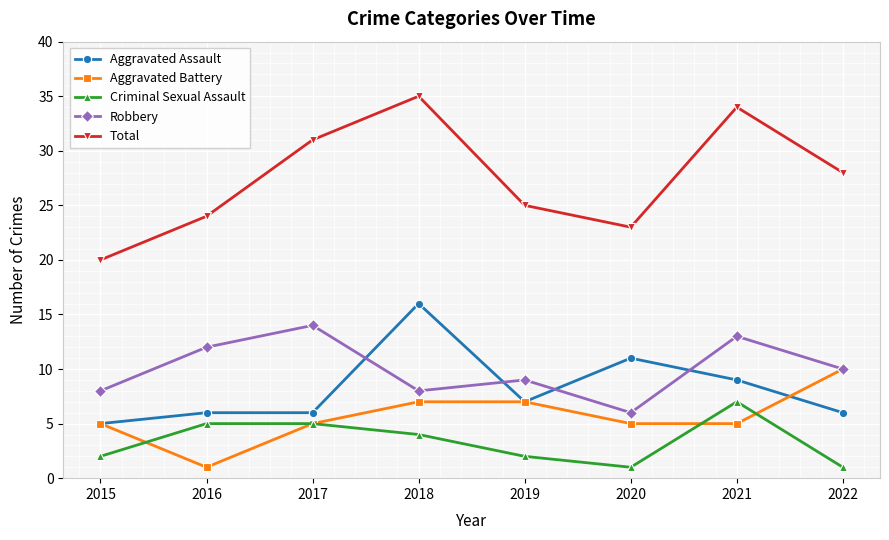

What is the approximate value of Aggravated Battery at 2018?

7